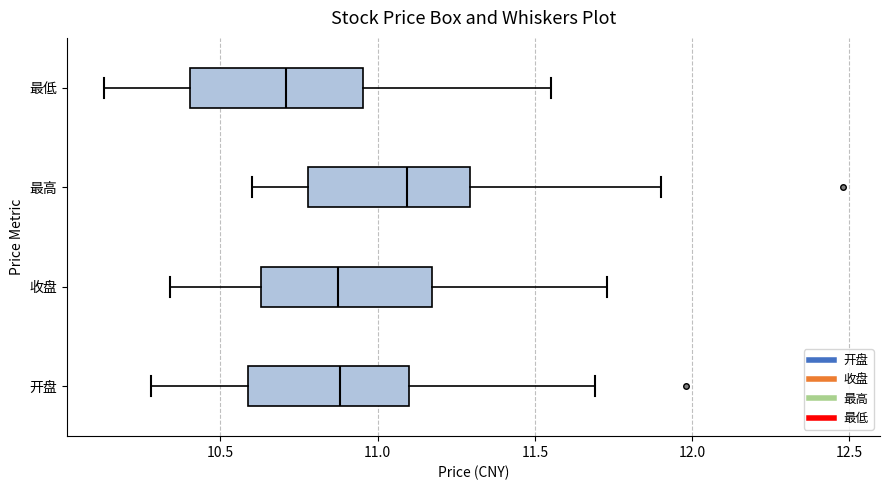

Reading bottom to top, transcribe this box plot: for each box, give where its median line is, the range the box spans, and where its two whiskers end, as read against the x-axis. The values are not printed on the chart, so give them approximately, as read against the axis.

开盘: median 10.90, box 10.60 to 11.10, whiskers 10.30 to 11.70
收盘: median 10.90, box 10.65 to 11.15, whiskers 10.35 to 11.75
最高: median 11.10, box 10.80 to 11.30, whiskers 10.60 to 11.90
最低: median 10.70, box 10.40 to 10.95, whiskers 10.15 to 11.55